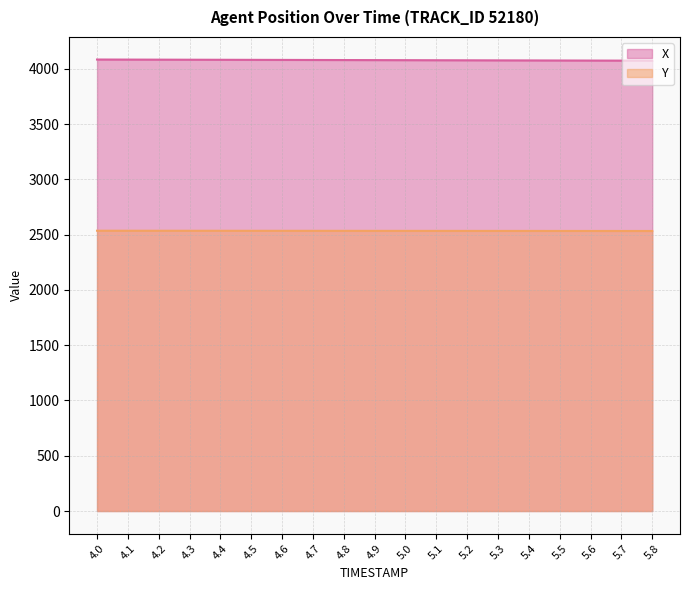

At which label is X closest to 4078?

5.0